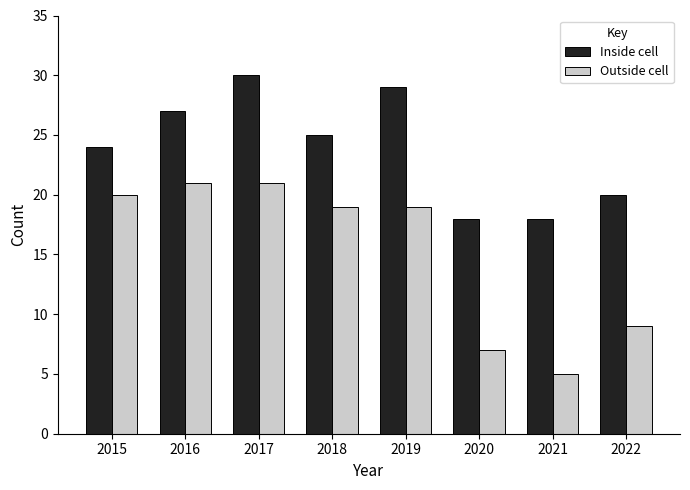

What is the maximum value shown in the chart?

30